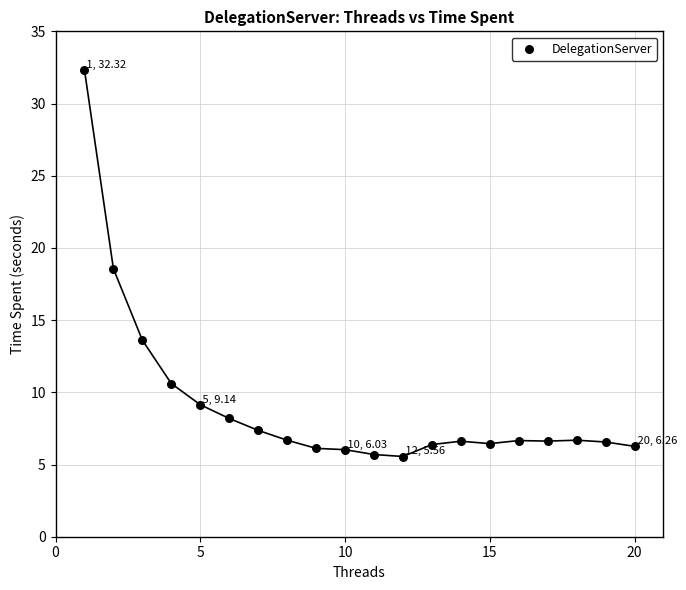

What Y value in the scatter plot is closest to 18?

18.6